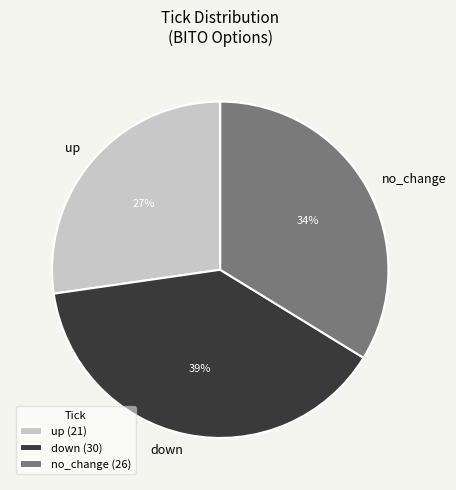

Approximately how many times larger is the value at up compared to no_change?

0.8